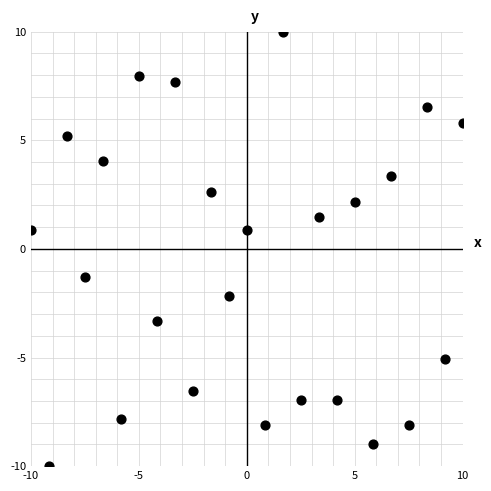

What is the range of X values (max minus min)?

20.0